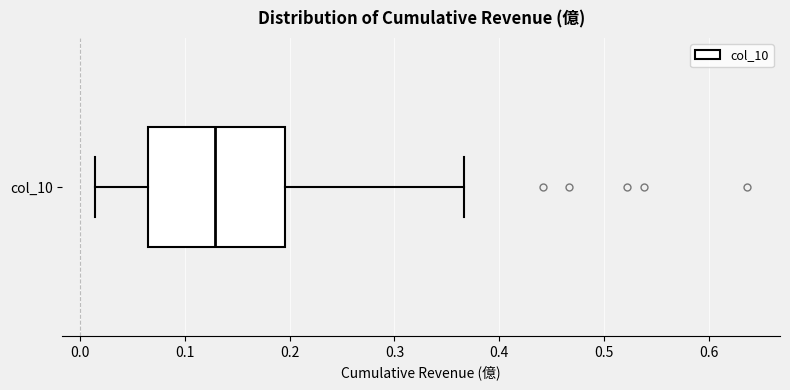

Read this box plot against the x-axis: the position of the median line, the range covered by the box, and the ends of both whiskers. The values are not printed on the chart, so give them approximately, as read against the axis.

median 0.13, box 0.06 to 0.20, whiskers 0.01 to 0.37